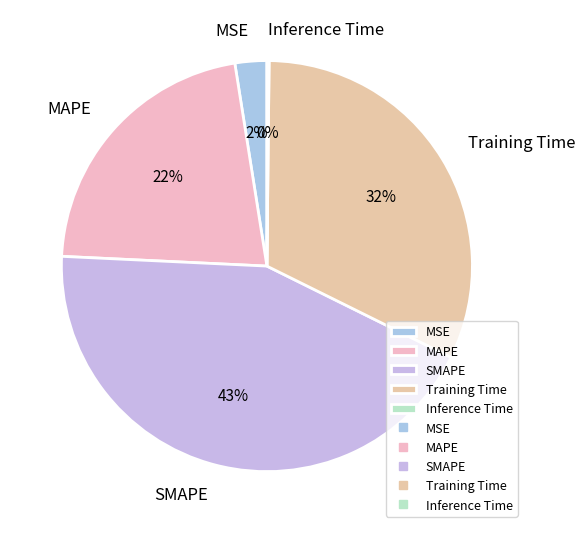

True or false: SMAPE accounts for 51% of the total.

False